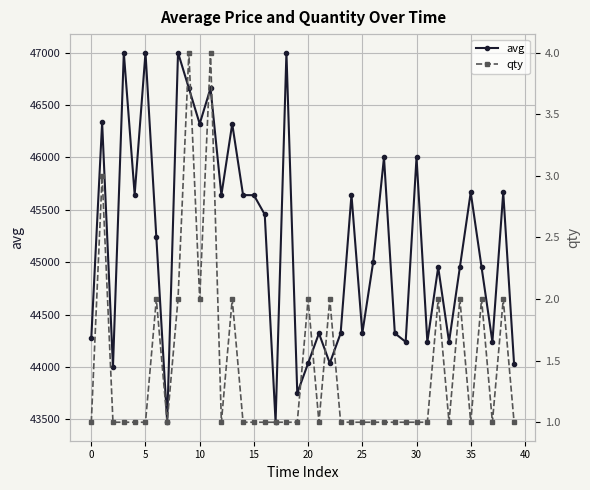

What is the maximum value for qty?

4